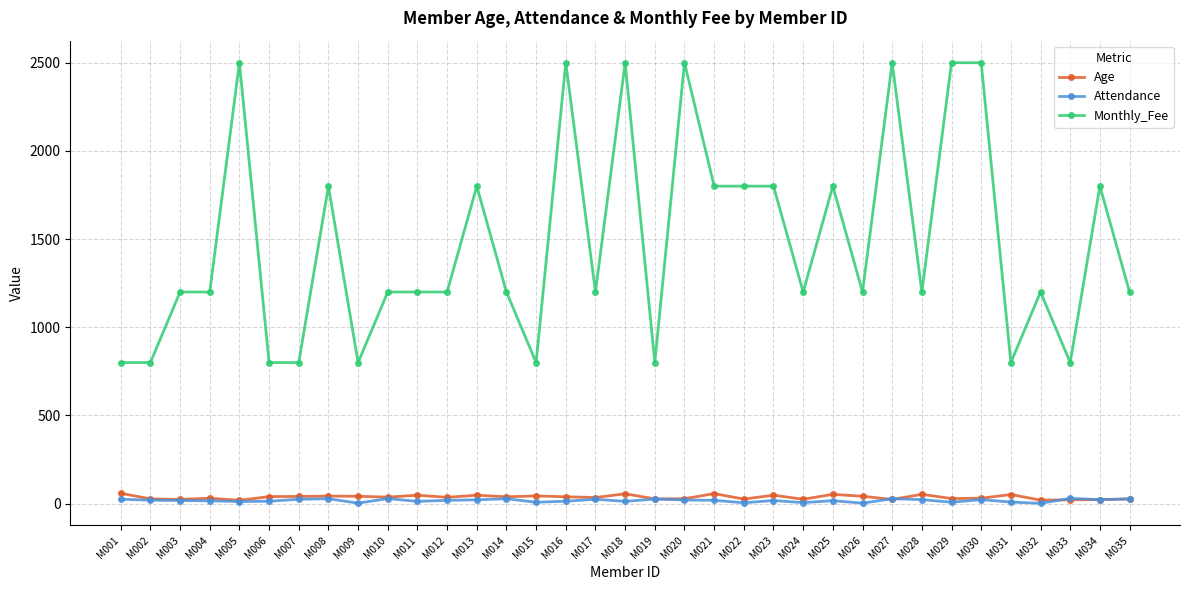

True or false: Monthly_Fee and Age intersect in this chart.

False